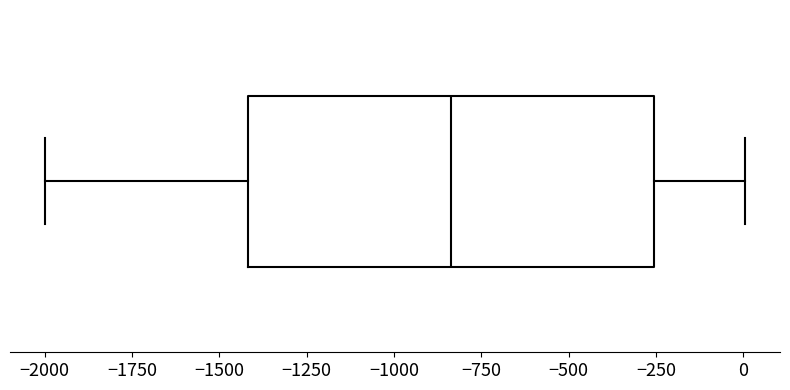

Read this box plot against the x-axis: the position of the median line, the range covered by the box, and the ends of both whiskers. The values are not printed on the chart, so give them approximately, as read against the axis.

median -850, box -1400 to -250, whiskers -2000 to 0